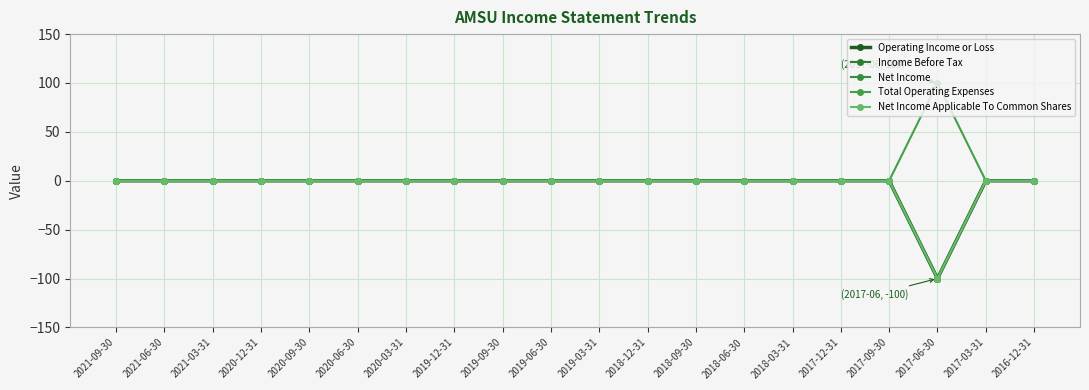

Does the chart have visible grid lines?

Yes